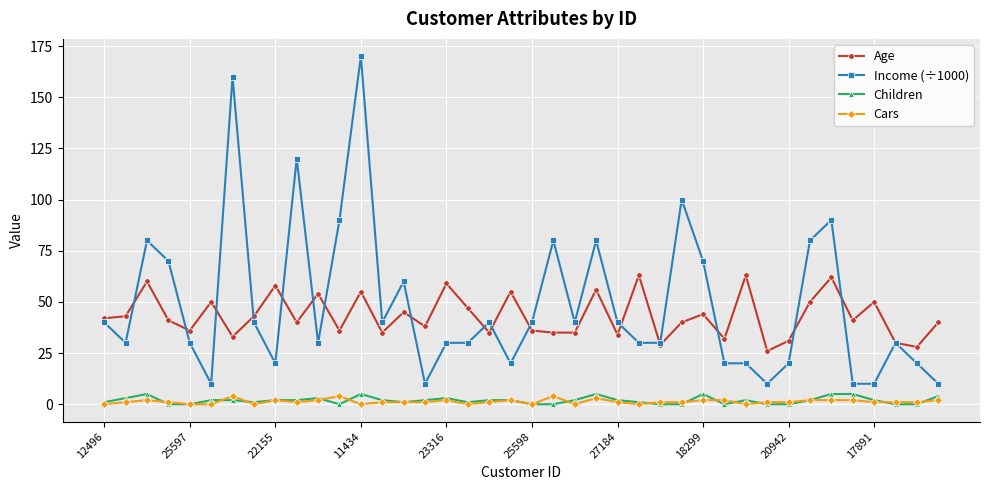

What is the lowest value of the Income (÷1000) series?

10